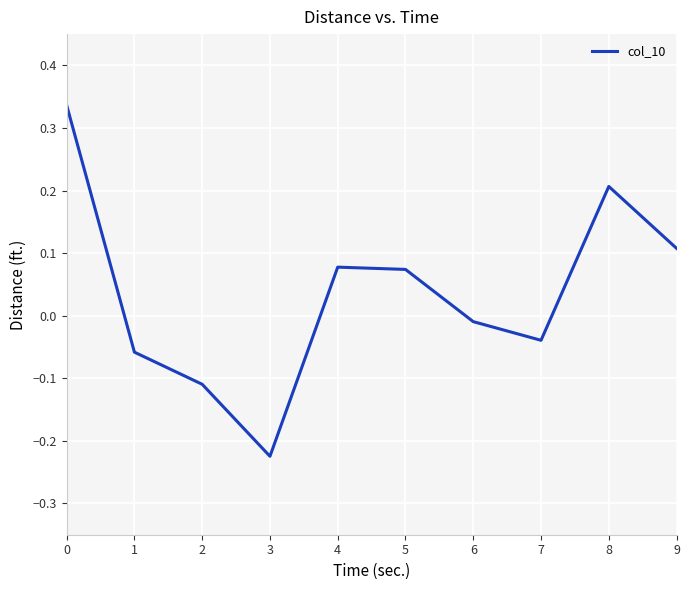

Which label corresponds to the smallest value in the chart?

3